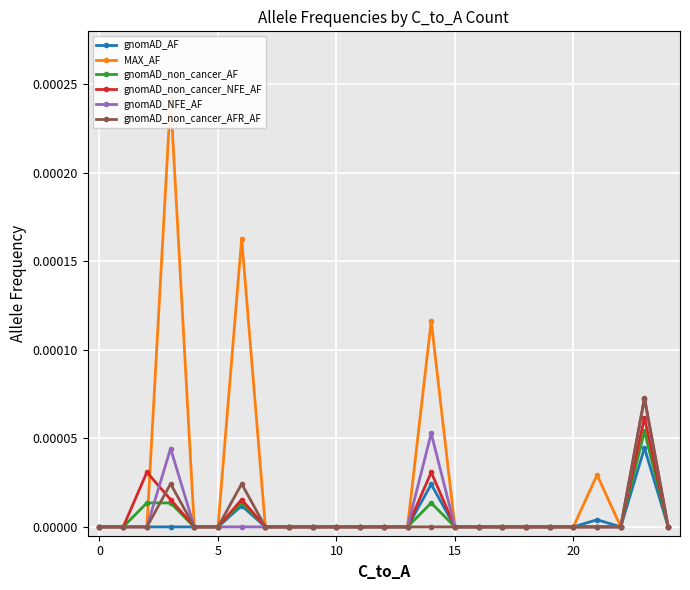

True or false: gnomAD_non_cancer_AF has more than 1 interior local peaks.

True